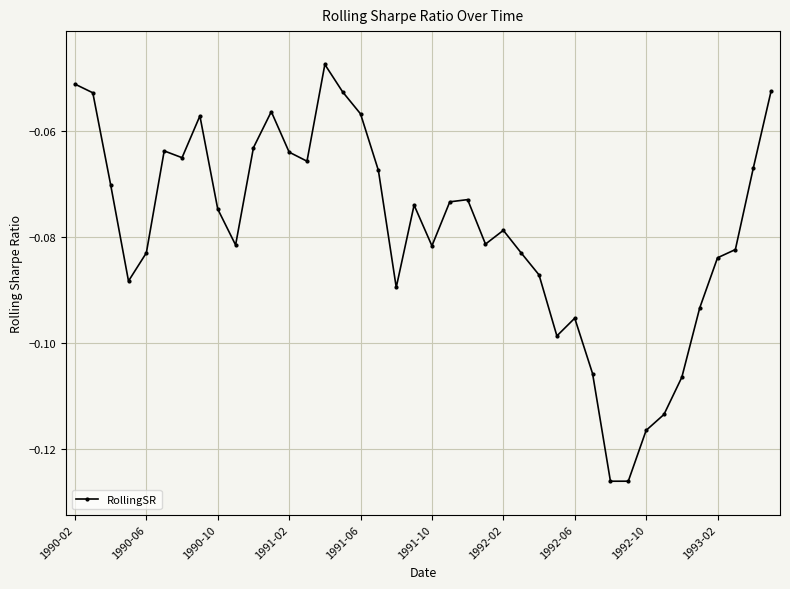

True or false: the data has more than 1 interior local peaks.

True